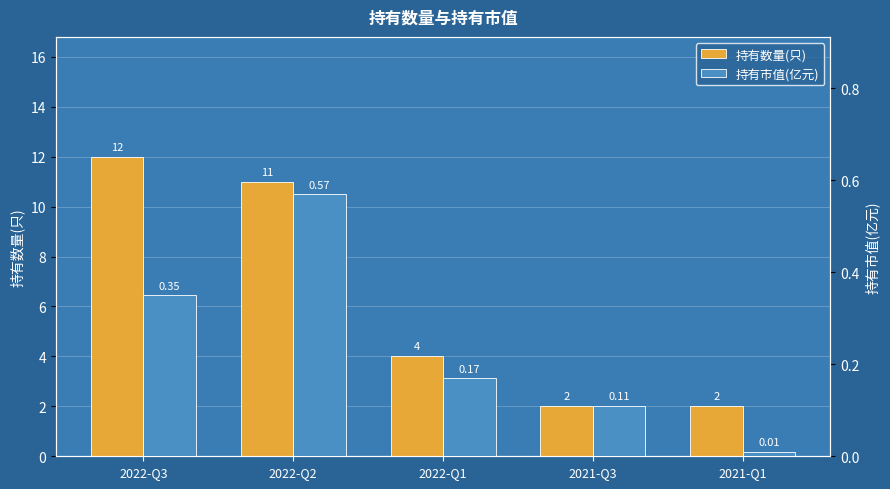

Is it true that 持有数量(只) equals 2.5 at 2022-Q3?

False